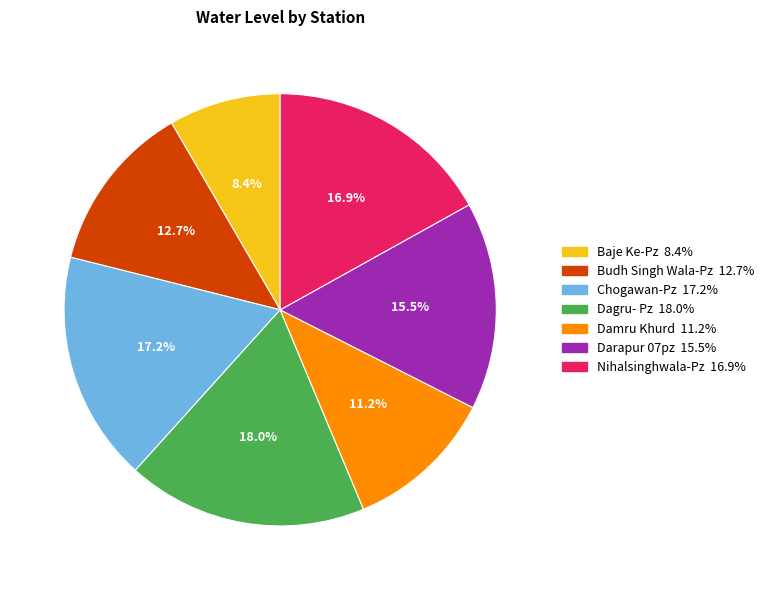

True or false: Dagru- Pz accounts for 26% of the total.

False